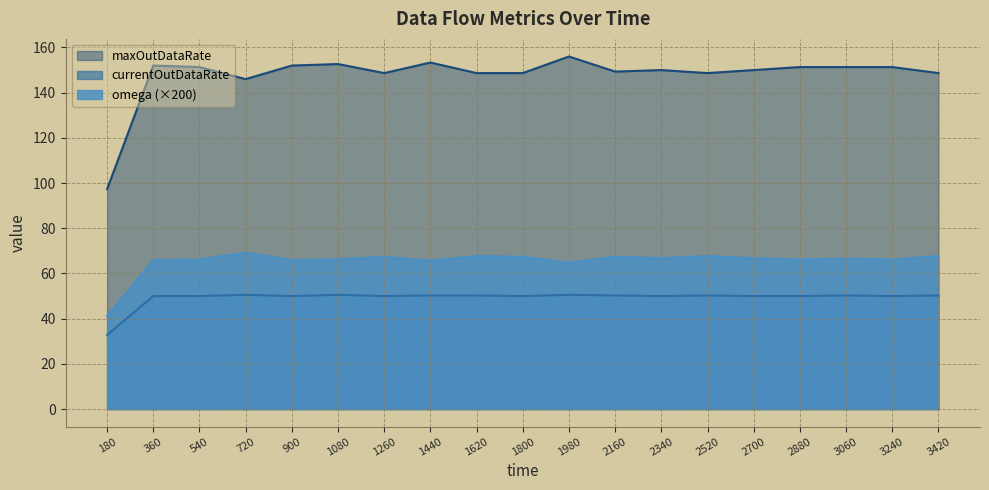

What is the difference between the second highest and minimum values in the currentOutDataRate series?

17.8